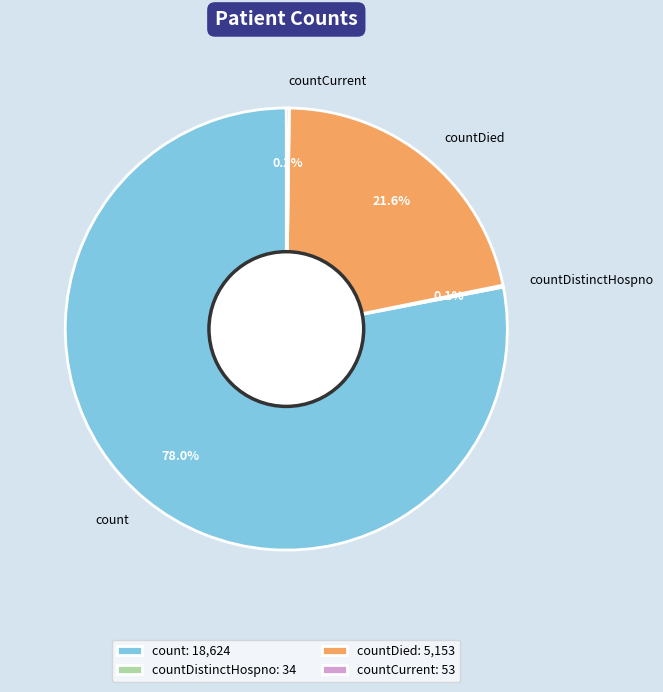

What is the ratio of the value at count to the value at countDied?

3.6